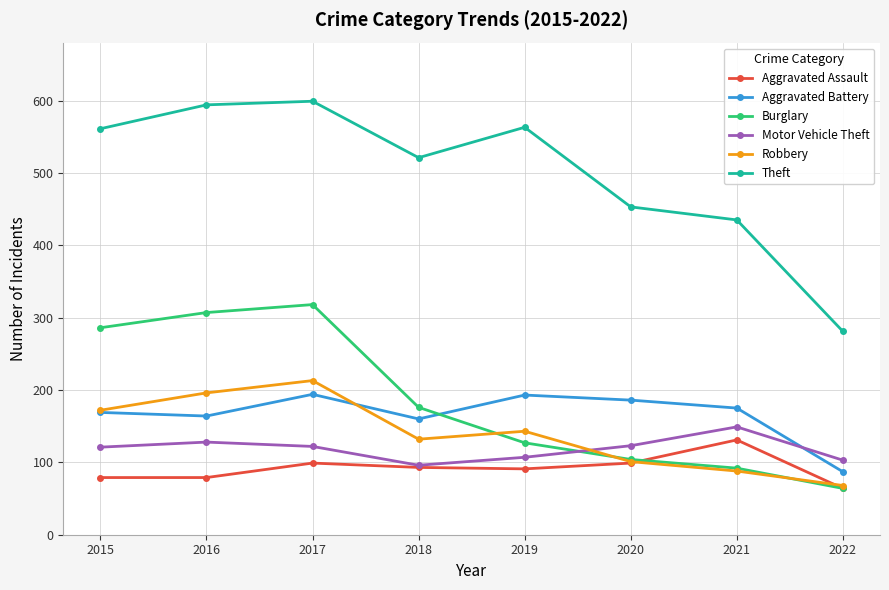

Where is the first local maximum for Burglary?

2017